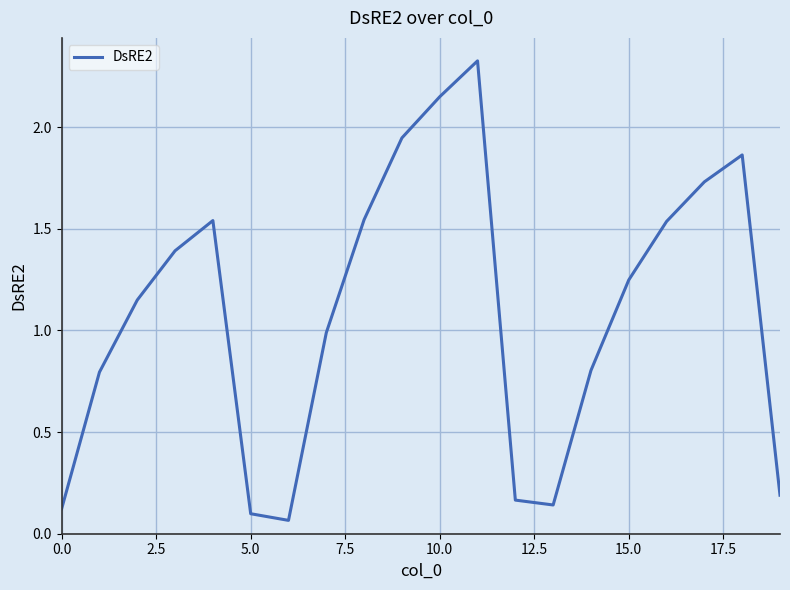

What is the label of the 14th point from the left?

13